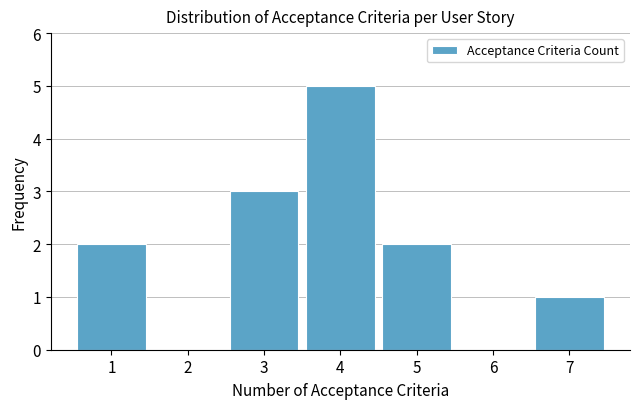

Reading left to right, transcribe all the data shown in this chart.

1=2	2=0	3=3	4=5	5=2	6=0	7=1